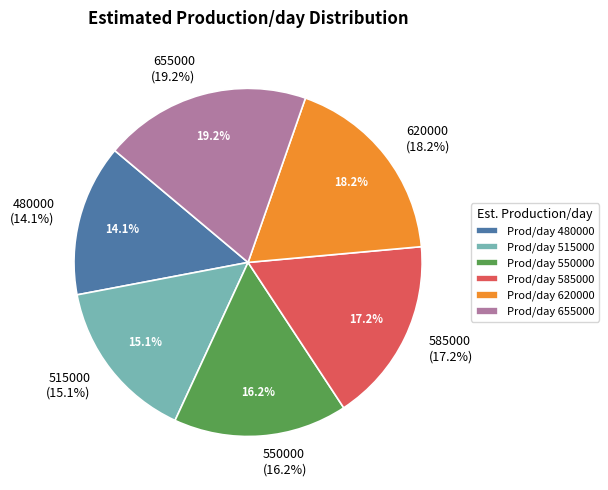

To the nearest percent, what portion does 655000 represent?

19%